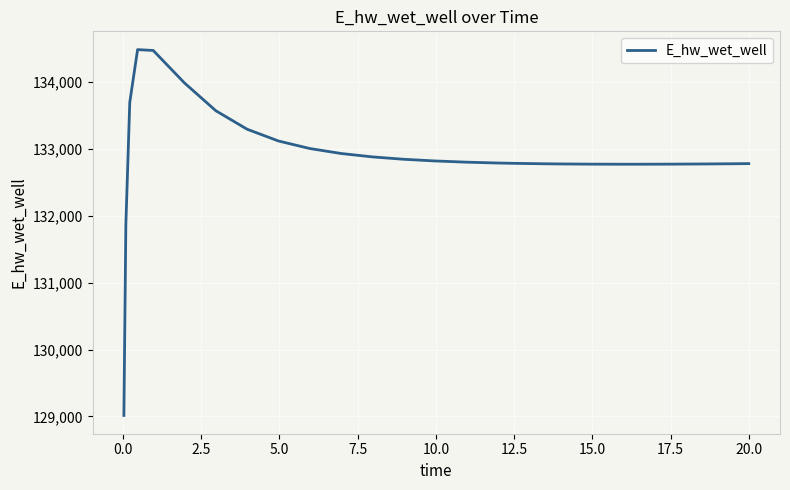

What is the difference between the maximum and minimum values?

5465.8